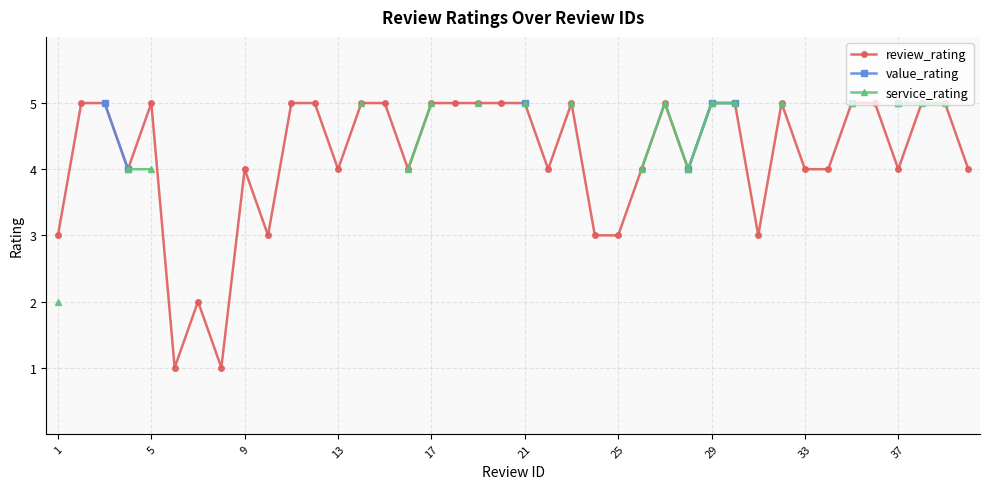

Count the number of categories in the chart.

40